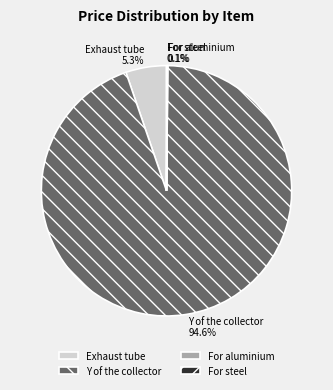

Which has a higher value, Y of the collector or Exhaust tube?

Y of the collector